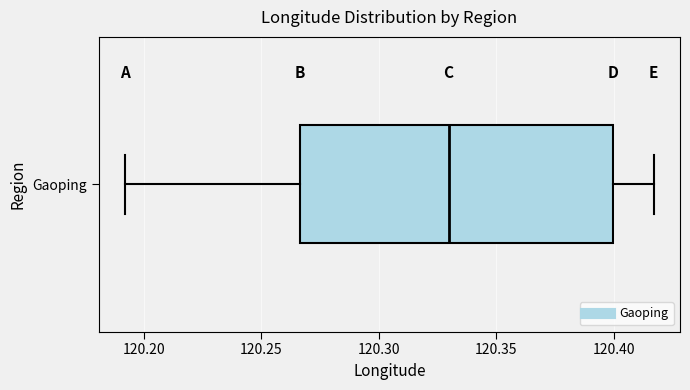

Transcribe this box plot: give where the median line is, the range the box spans, and where the two whiskers end, as read against the x-axis. The values are not printed on the chart, so give them approximately, as read against the axis.

median 120.330, box 120.265 to 120.400, whiskers 120.190 to 120.415